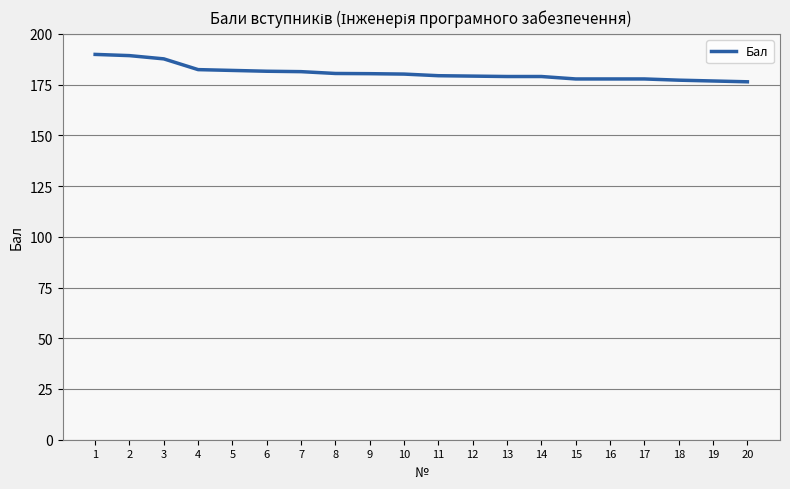

What is the smallest value displayed?

176.4